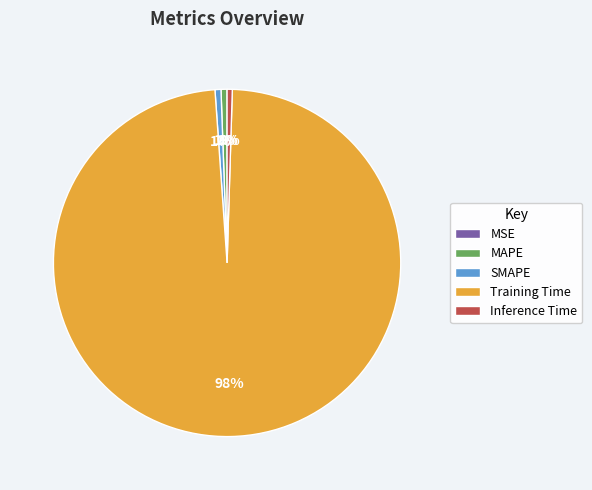

Is the sum of SMAPE and Training Time greater than half?

Yes